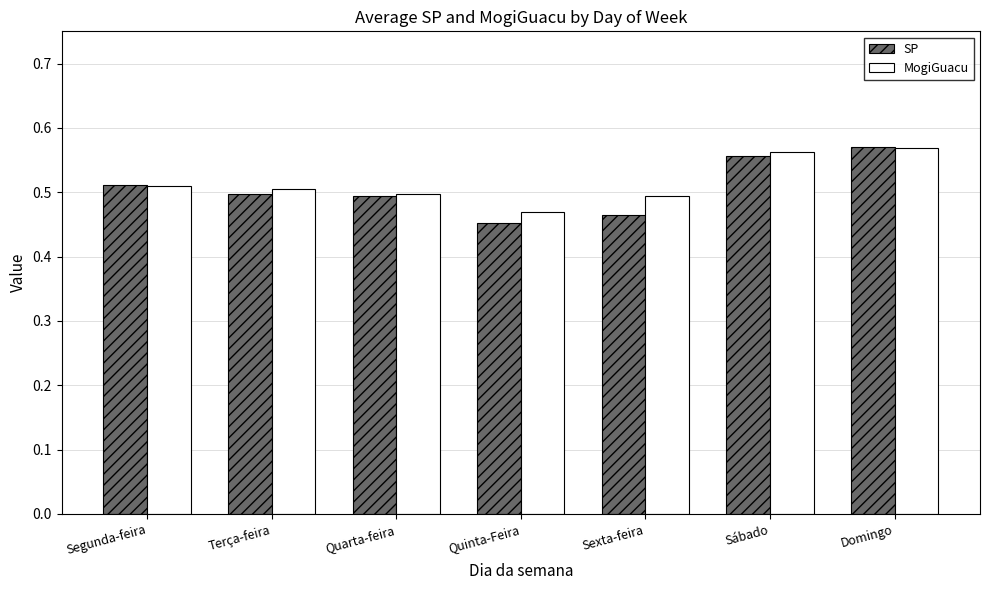

The SP series shows 0.1 at Sexta-feira. True or false?

False